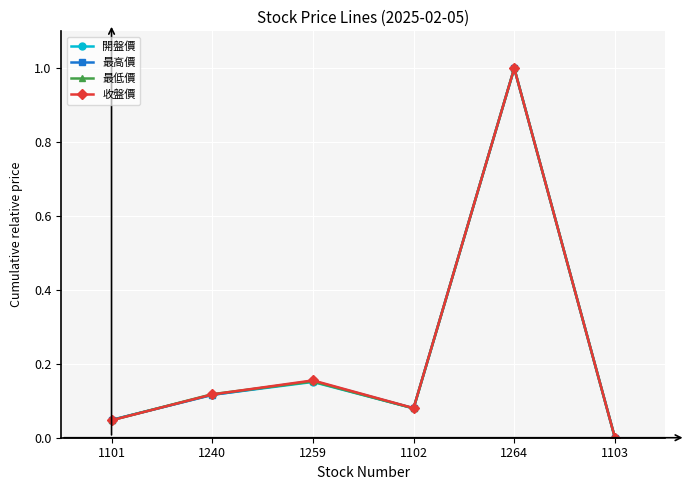

What is the greatest value displayed?

1.0